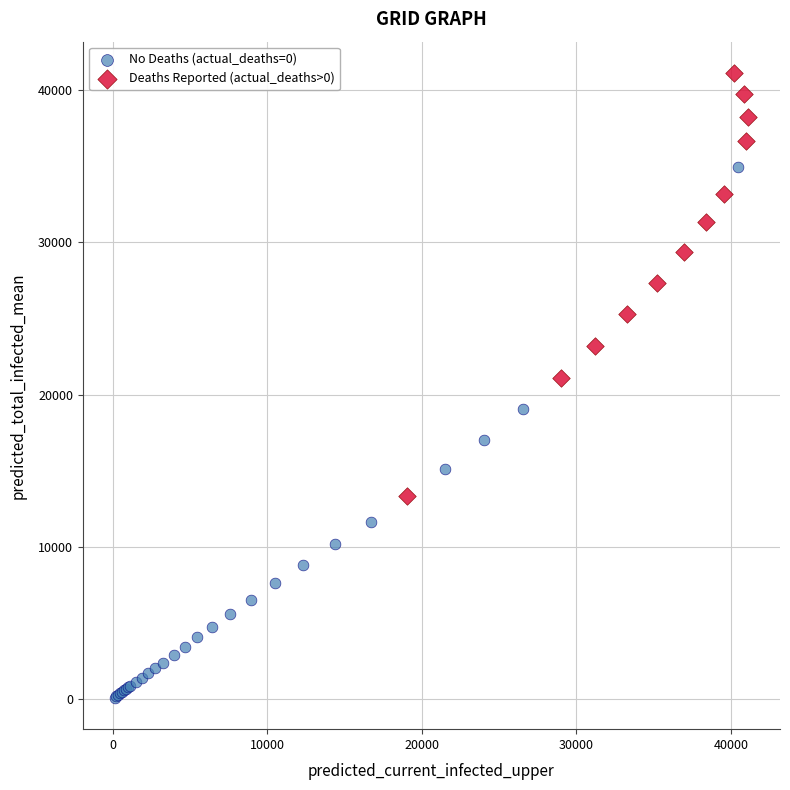

Which series has the largest Y range (max minus min)?

No Deaths (actual_deaths=0)